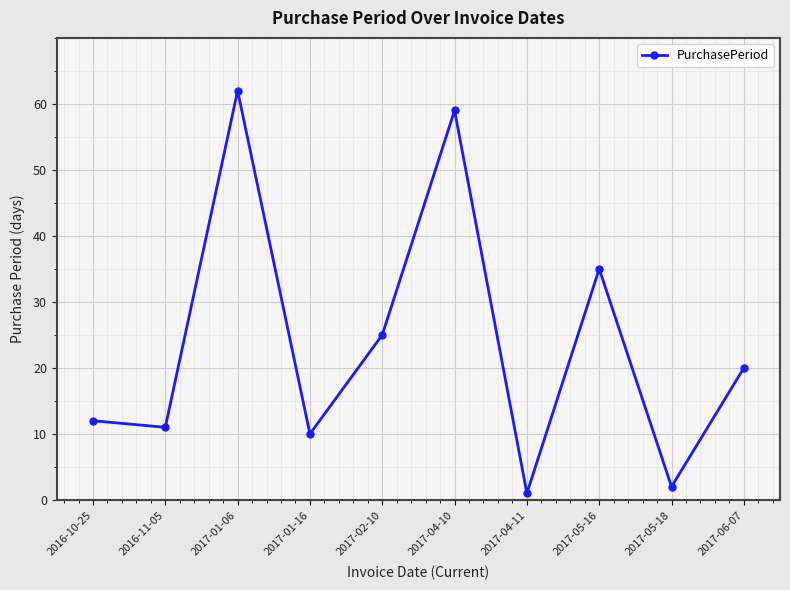

What is the greatest value displayed?

62